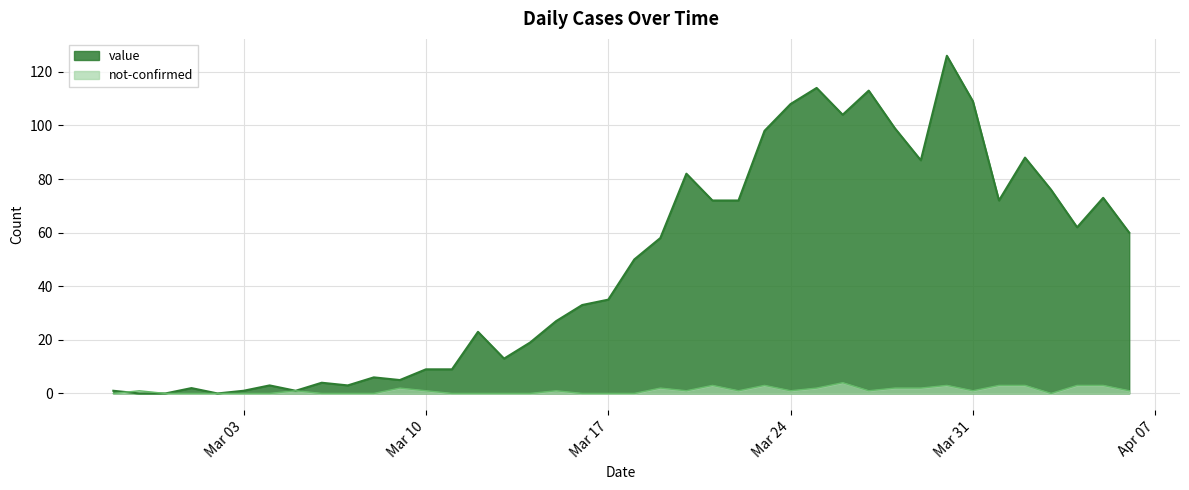

Which series has the largest total across all categories?

value